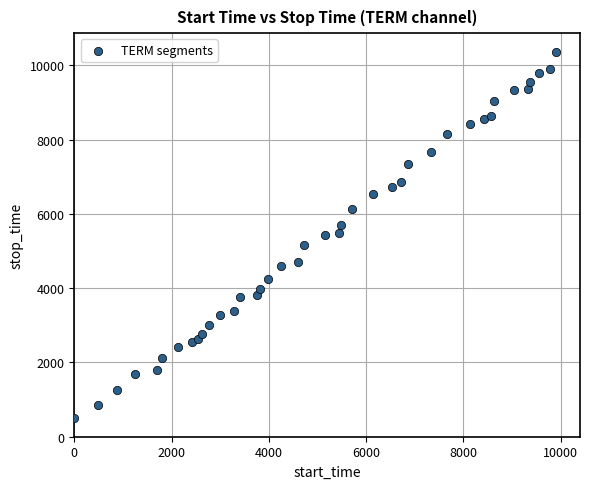

What is the range of Y values (max minus min)?

9855